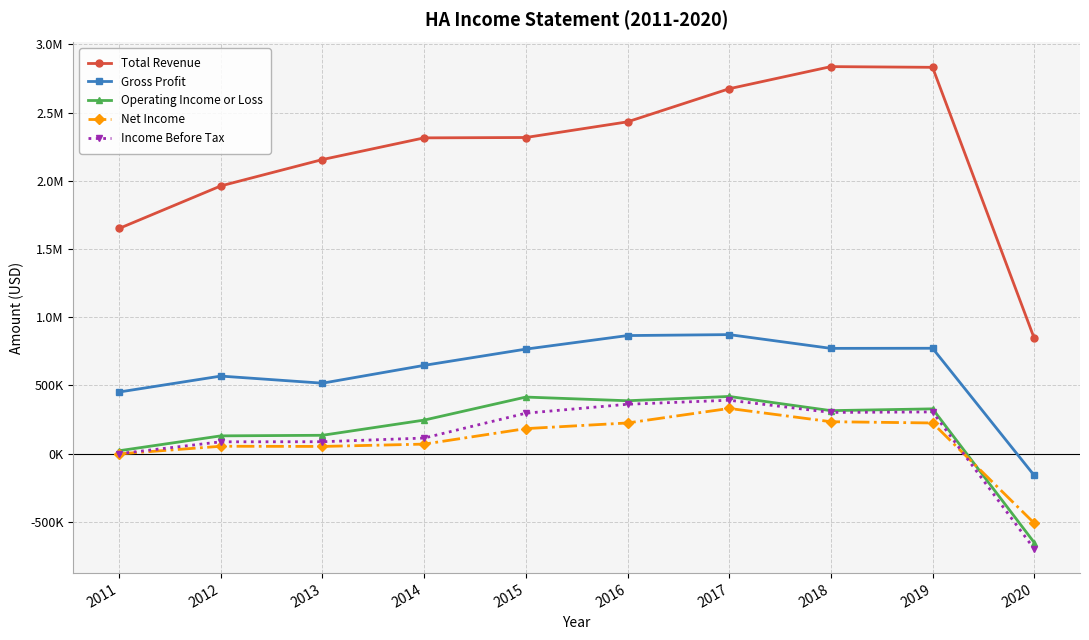

At which category does Gross Profit reach its first local valley?

2013